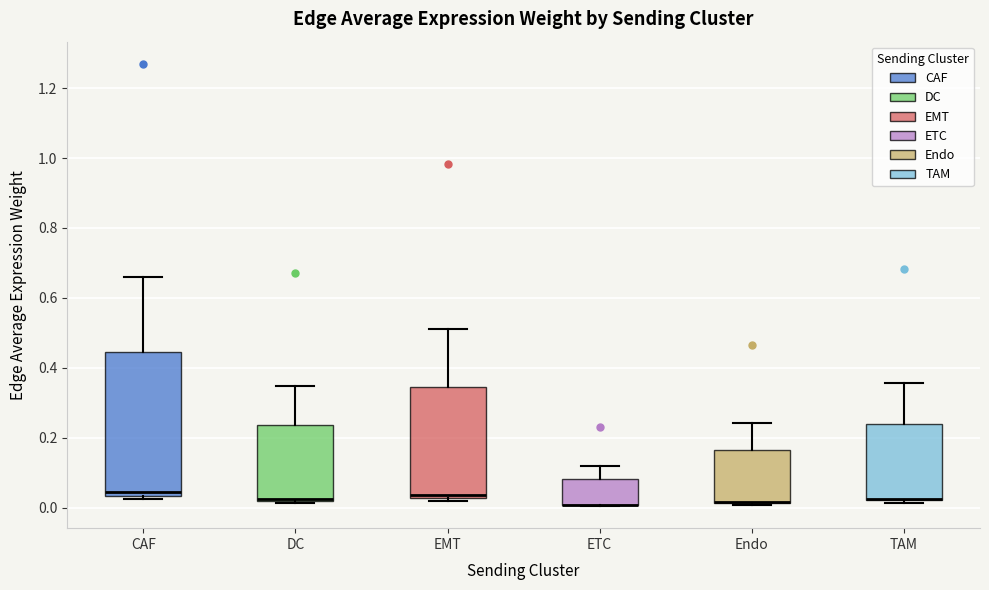

Reading left to right, transcribe this box plot: for each box, give where its median line is, the range the box spans, and where its two whiskers end, as read against the y-axis. The values are not printed on the chart, so give them approximately, as read against the axis.

CAF: median 0.04 (just above the box's lower edge), box 0.04 to 0.44, whiskers 0.02 to 0.66
DC: median 0.02 (just above the box's lower edge), box 0.02 to 0.24, whiskers 0.02 to 0.34
EMT: median 0.04, box 0.02 to 0.34, whiskers 0.02 (just below the box's lower edge) to 0.52
ETC: median 0.00 (drawn on the box's lower edge), box 0.00 to 0.08, whiskers 0.00 to 0.12
Endo: median 0.02 (drawn on the box's lower edge), box 0.02 to 0.16, whiskers 0.00 to 0.24
TAM: median 0.02 (drawn on the box's lower edge), box 0.02 to 0.24, whiskers 0.02 (just below the box's lower edge) to 0.36